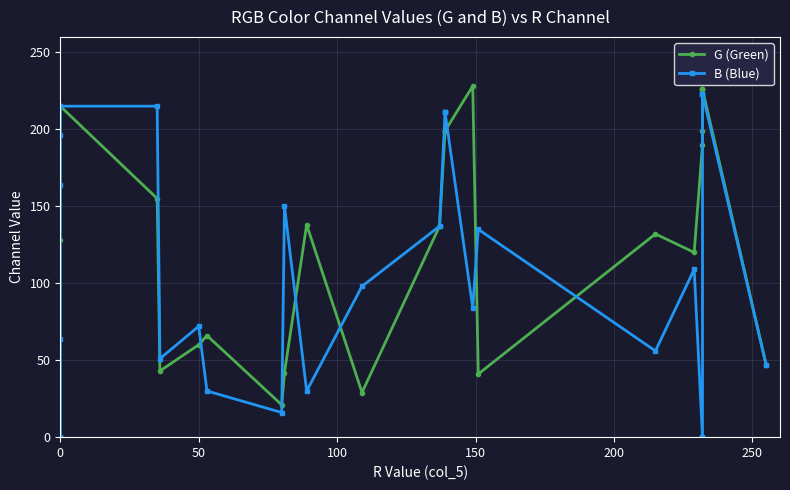

In G (Green), how many points are higher than both neighbors (excluding endpoints)?

4